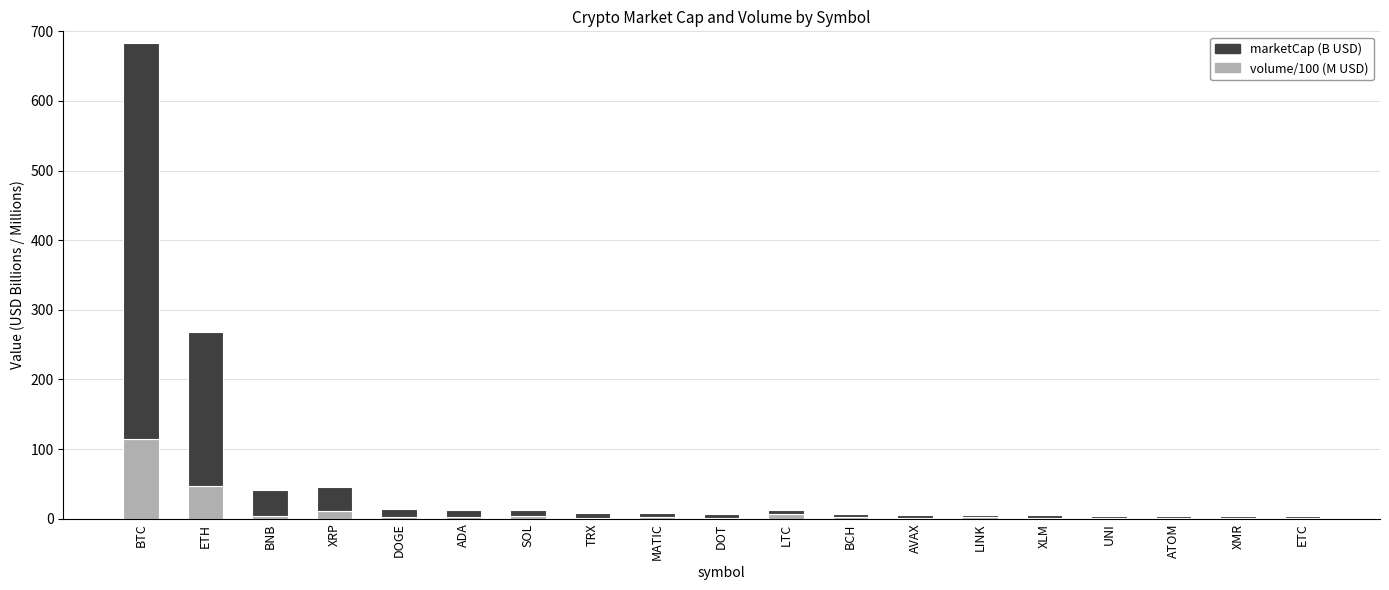

At which category is the sum across all series the highest?

BTC